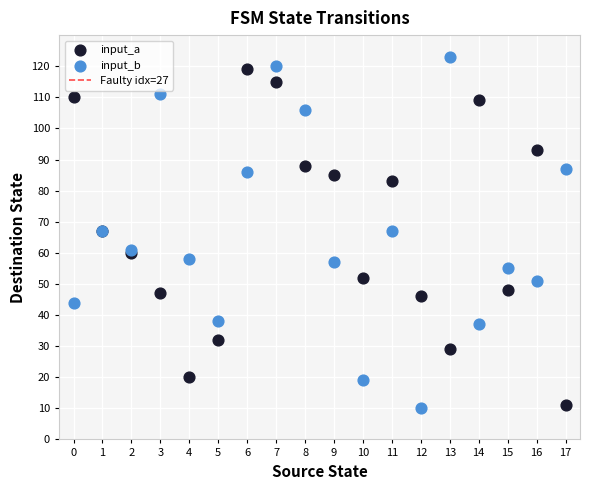

Which series contains the highest Y value?

input_b